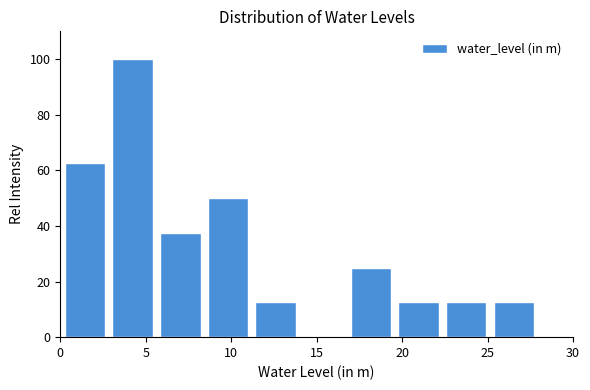

Reading left to right, transcribe this chart: for each bar, give the range it covers on the x-axis and its height. Neither the bar edges nor the heights are printed on the chart, so give them approximately, as read against the axes.

0.0 to 3.0: 62
3.0 to 5.5: 100
5.5 to 8.5: 38
8.5 to 11.0: 50
11.0 to 14.0: 12
14.0 to 17.0: 0
17.0 to 19.5: 26
19.5 to 22.5: 12
22.5 to 25.0: 12
25.0 to 28.0: 12